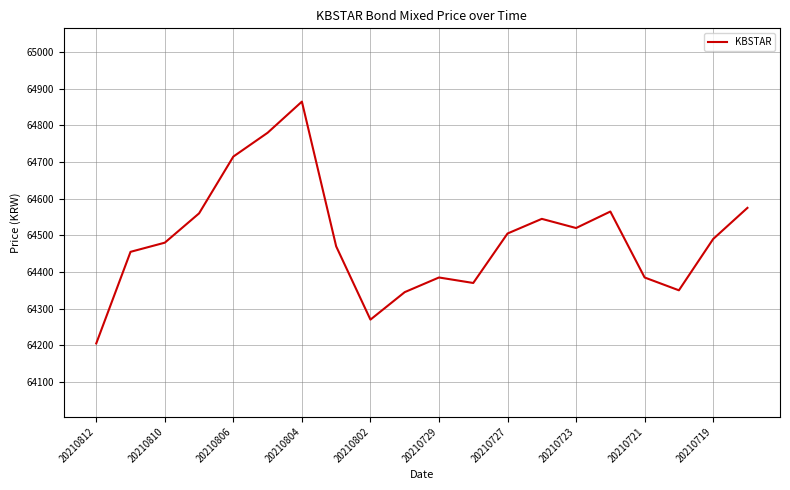

What is the sum of all values?

1289835